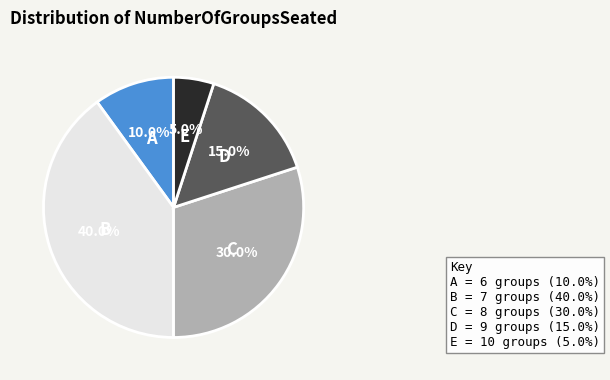

Is there any slice that represents more than half of the pie?

No